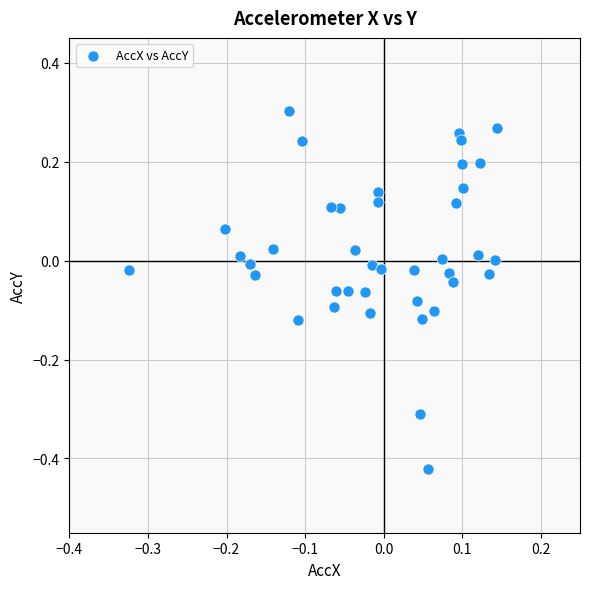

What is the range of X values (max minus min)?

0.5